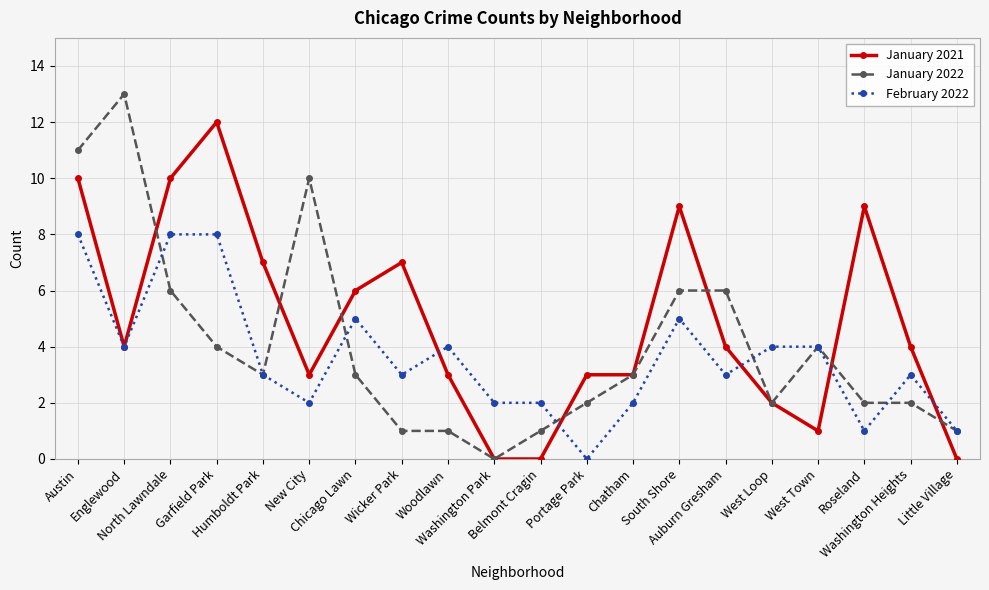

Between which two adjacent categories do January 2021 and January 2022 first intersect?

Englewood and North Lawndale